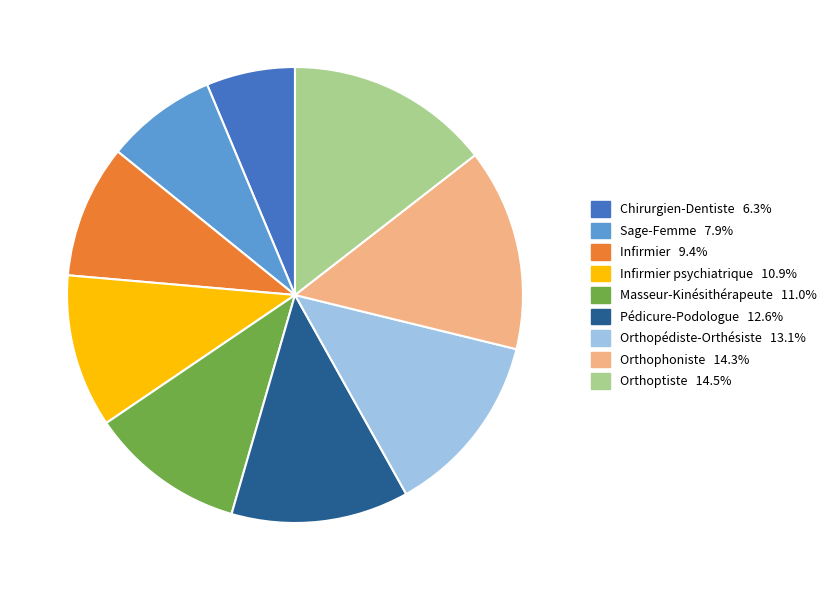

Is there a majority slice in this chart?

No